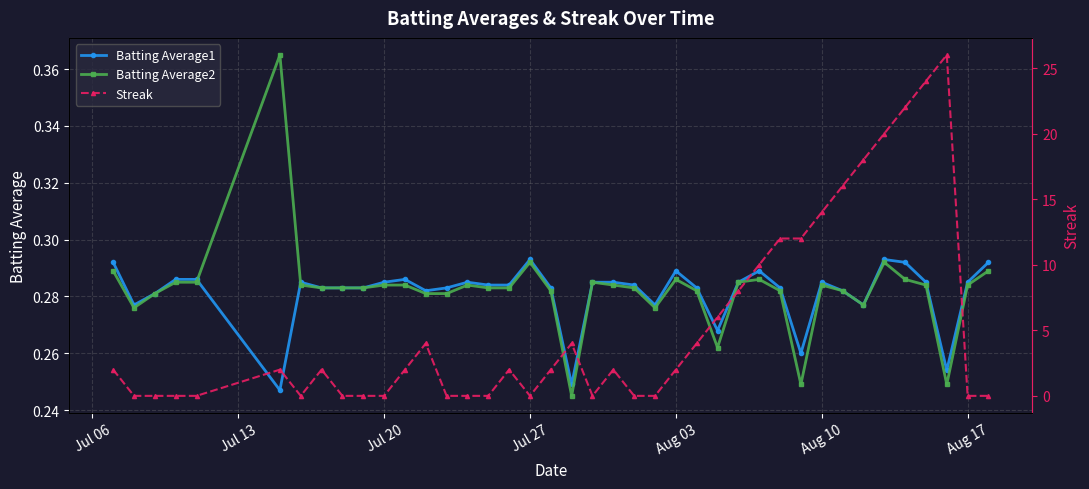

What are all the series names shown in the legend?

Batting Average1, Batting Average2, Streak